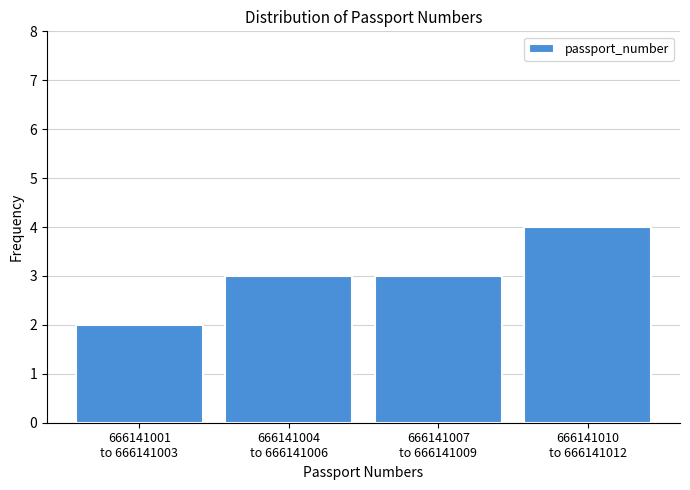

Reading left to right, extract all data points from this chart.

2	3	3	4